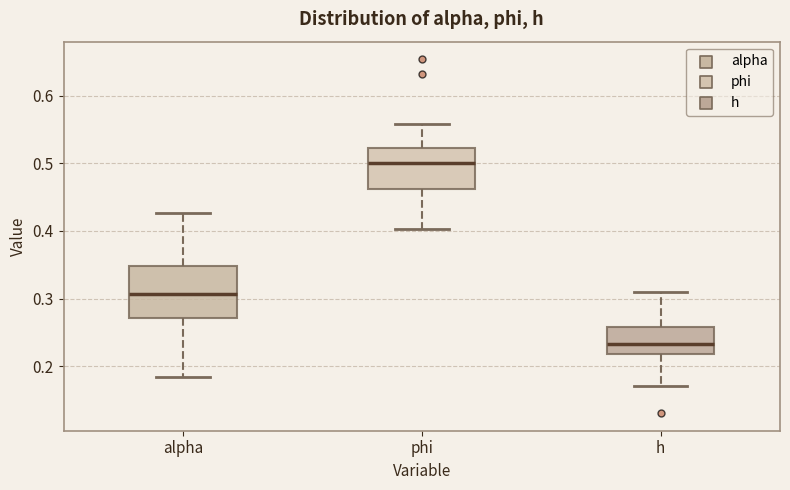

Where does the median line of the box for phi sit on the y-axis? The values are not printed on the chart, so give them approximately, as read against the axis.

0.50